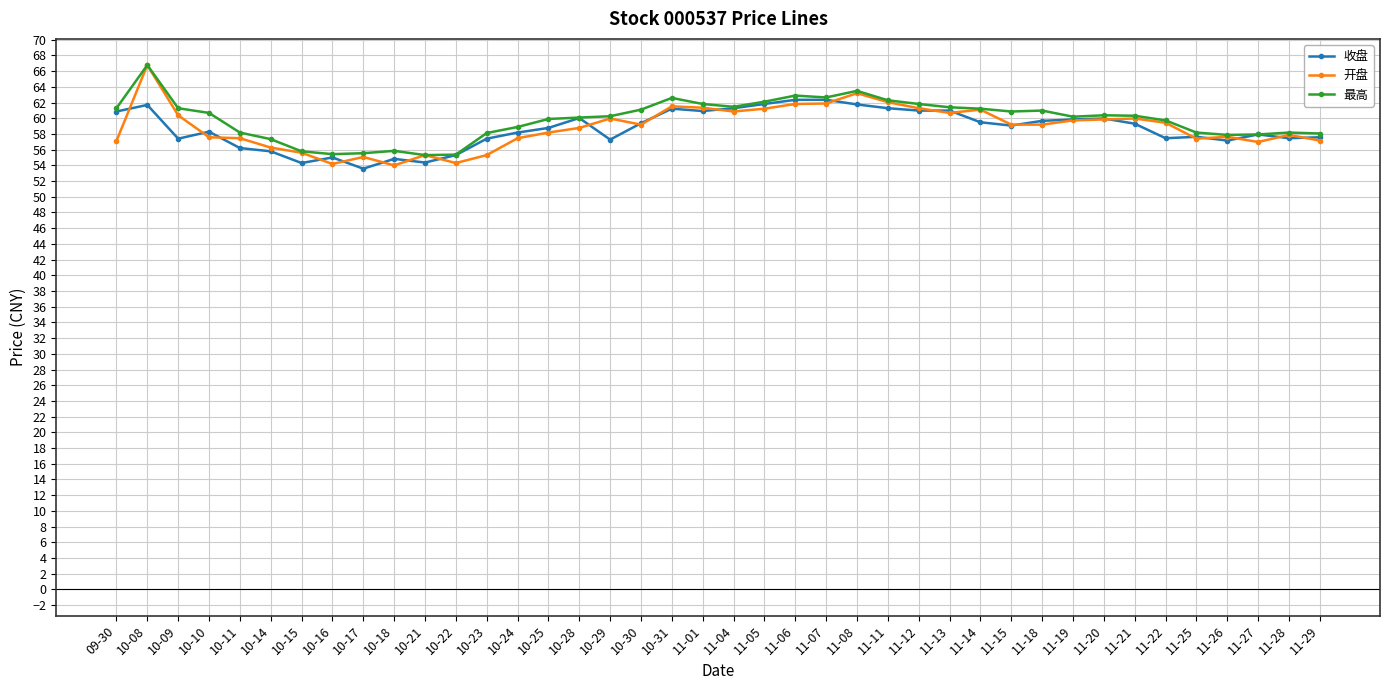

Between 09-30 and 11-07, which series saw the biggest shift?

开盘